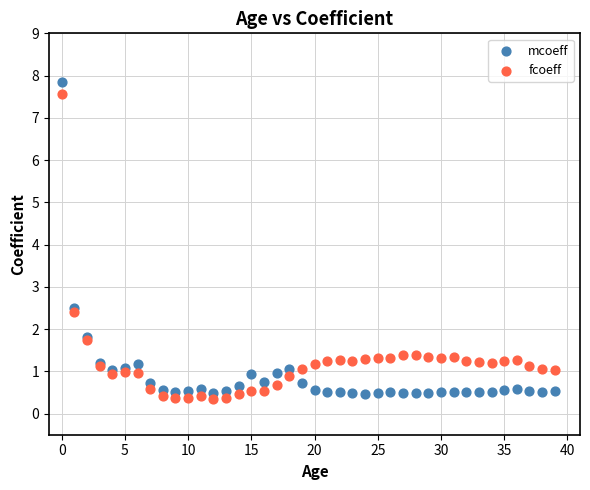

What are all the series names shown in the legend?

mcoeff, fcoeff